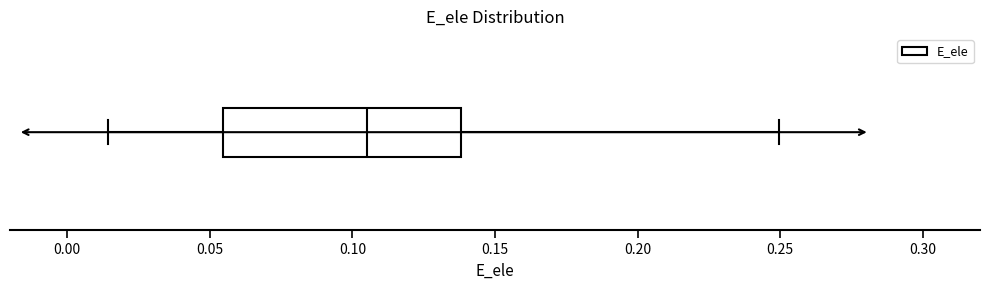

Transcribe this box plot: give where the median line is, the range the box spans, and where the two whiskers end, as read against the x-axis. The values are not printed on the chart, so give them approximately, as read against the axis.

median 0.105, box 0.055 to 0.140, whiskers 0.015 to 0.250